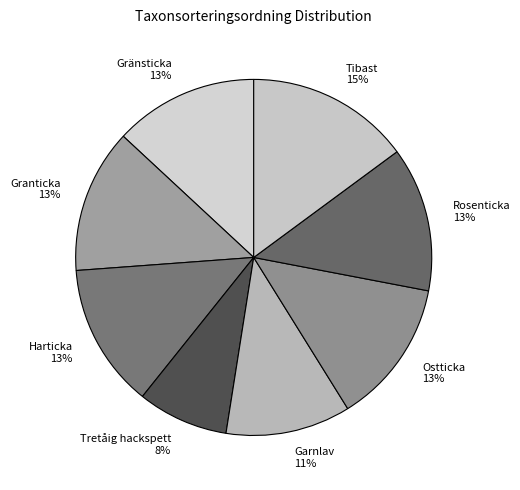

Which has a higher value, Harticka or Tretåig hackspett?

Harticka